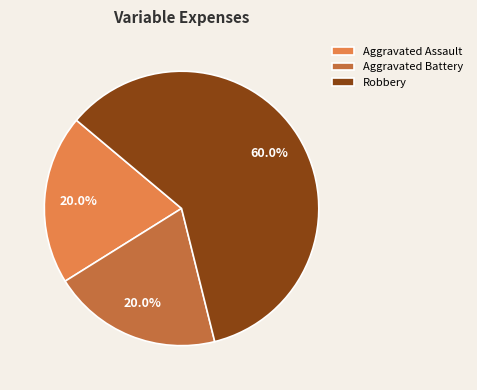

What percentage is NOT represented by Aggravated Battery?

80.0%